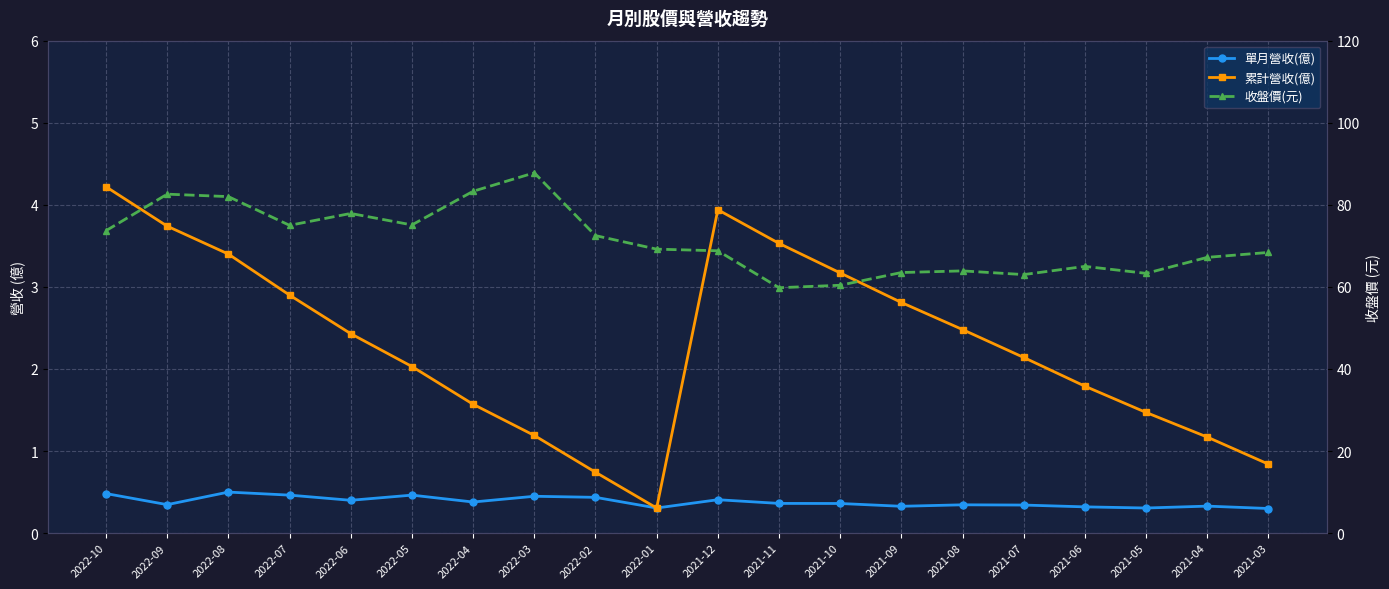

The value of 單月營收(億) at 2022-03 is 0.4. True or false?

True